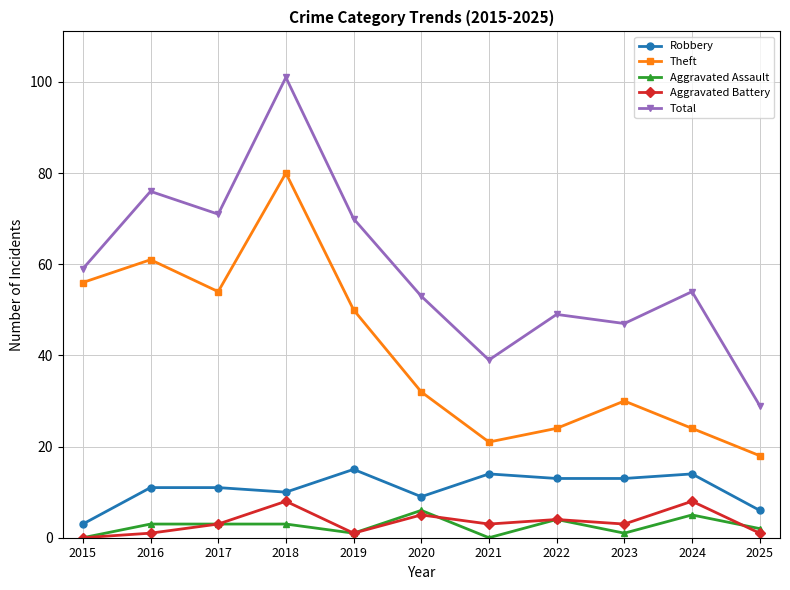

Reading right to left, extract all data points from this chart.

Robbery: 6	14	13	13	14	9	15	10	11	11	3
Theft: 18	24	30	24	21	32	50	80	54	61	56
Aggravated Assault: 2	5	1	4	0	6	1	3	3	3	0
Aggravated Battery: 1	8	3	4	3	5	1	8	3	1	0
Total: 29	54	47	49	39	53	70	101	71	76	59